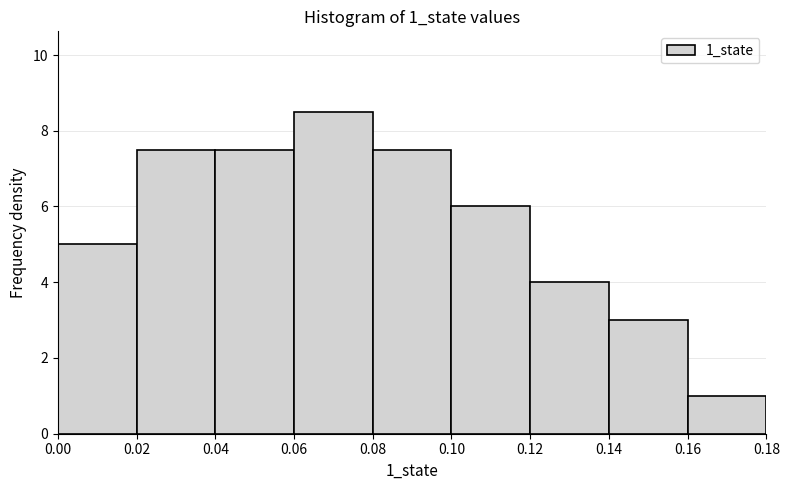

Reading left to right, transcribe this chart: for each bar, give the range it covers on the x-axis and its height. The values are not printed on the chart, so give them approximately, as read against the axis.

0.00 to 0.02: 5.0
0.02 to 0.04: 7.6
0.04 to 0.06: 7.6
0.06 to 0.08: 8.6
0.08 to 0.10: 7.6
0.10 to 0.12: 6.0
0.12 to 0.14: 4.0
0.14 to 0.16: 3.0
0.16 to 0.18: 1.0